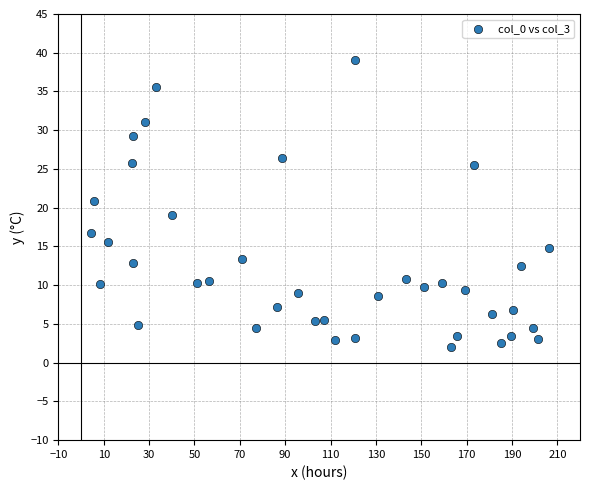

What is the range of Y values (max minus min)?

37.0